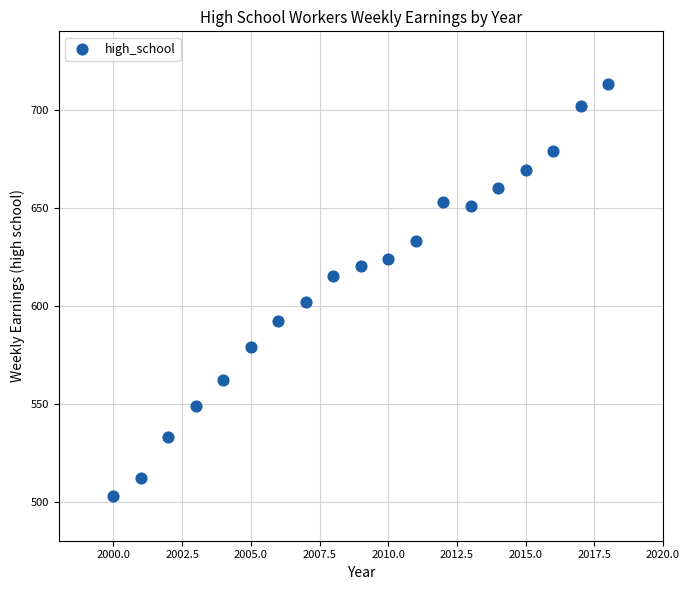

What is the range of Y values (max minus min)?

210